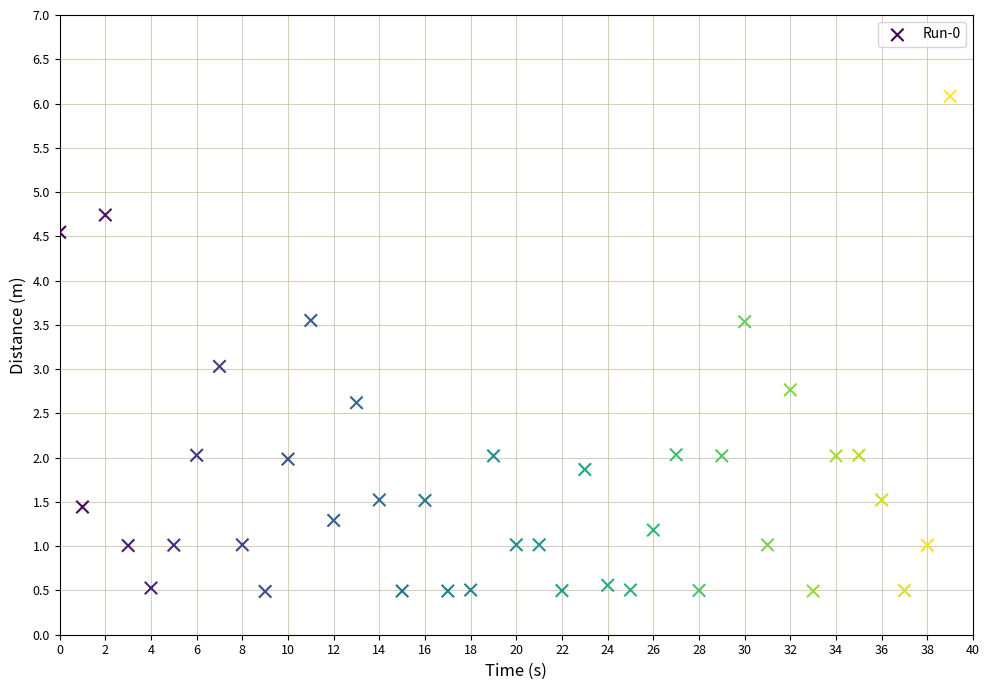

What is the range of Y values (max minus min)?

5.6